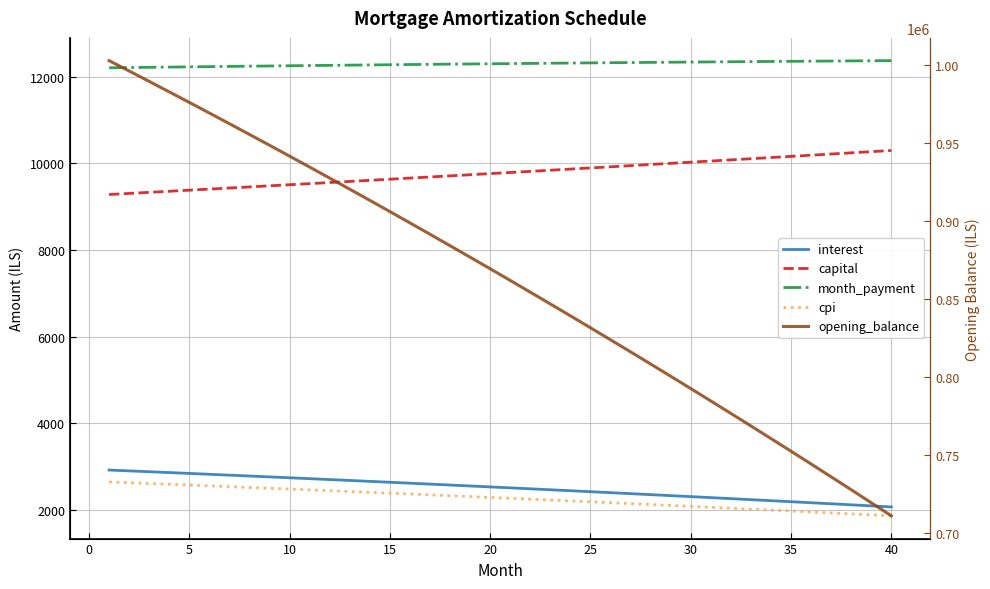

True or false: cpi and month_payment intersect in this chart.

False